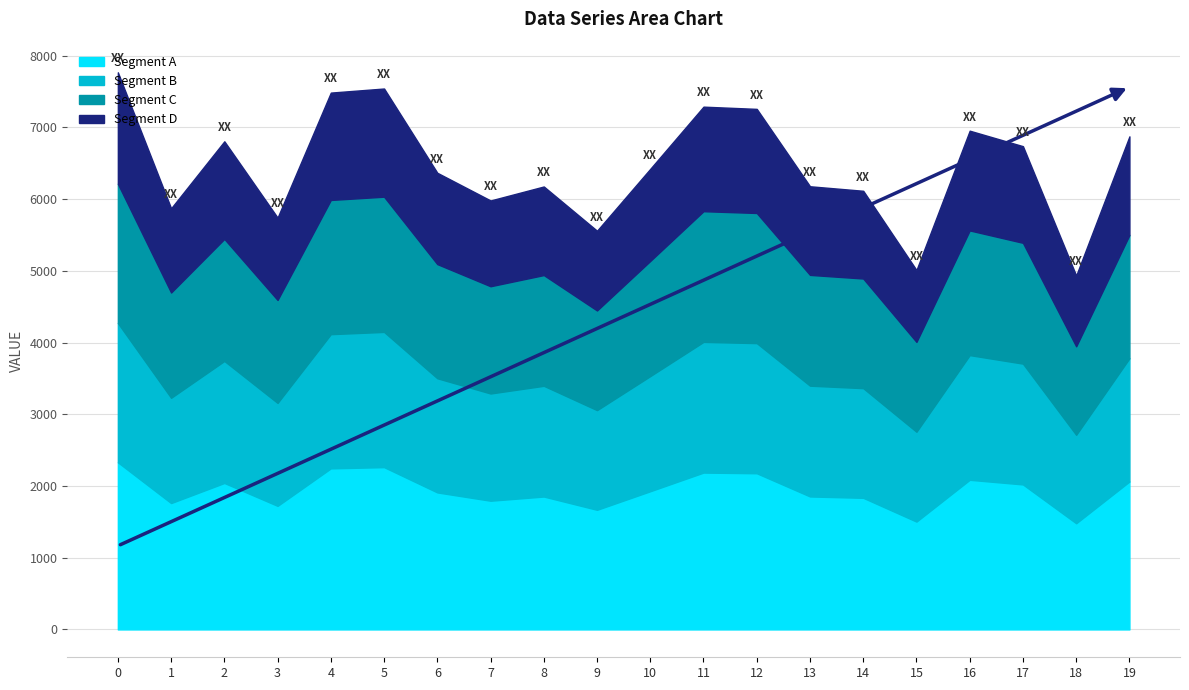

Reading left to right, what are all the values shown in this chart?

0=7768	1=5872	2=6806	3=5742	4=7485	5=7542	6=6367	7=5981	8=6176	9=5559	10=6422	11=7289	12=7258	13=6179	14=6116	15=5011	16=6954	17=6738	18=4934	19=6875